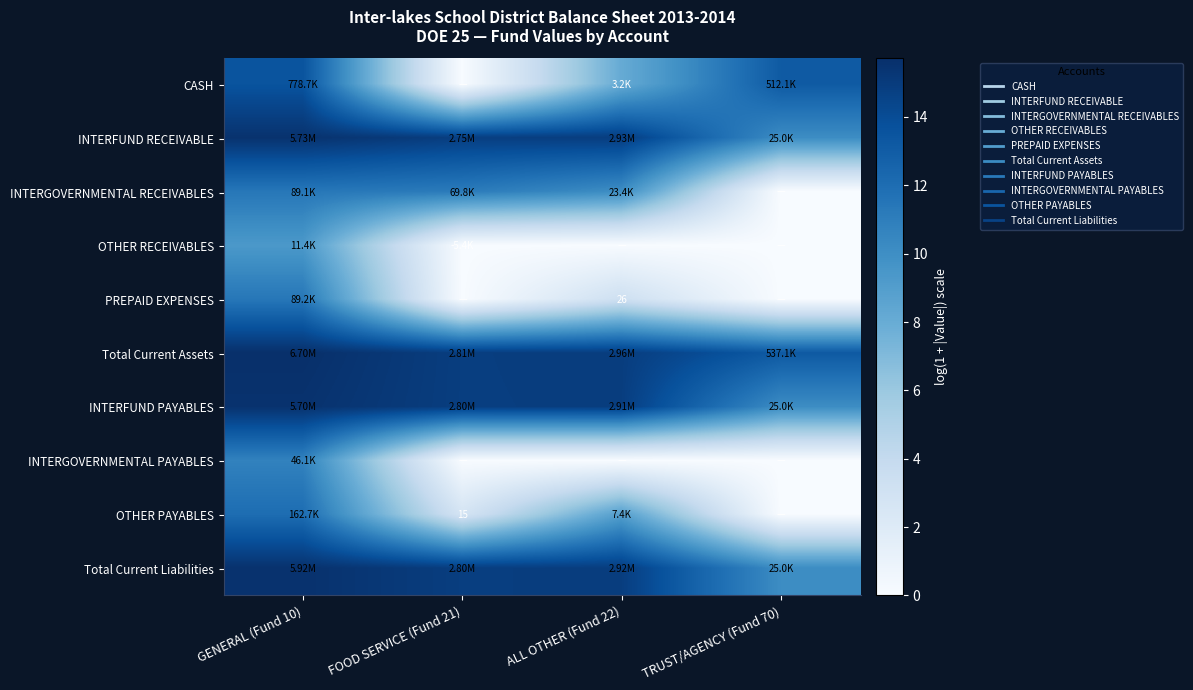

At how many categories does at least one series exceed 6?

4